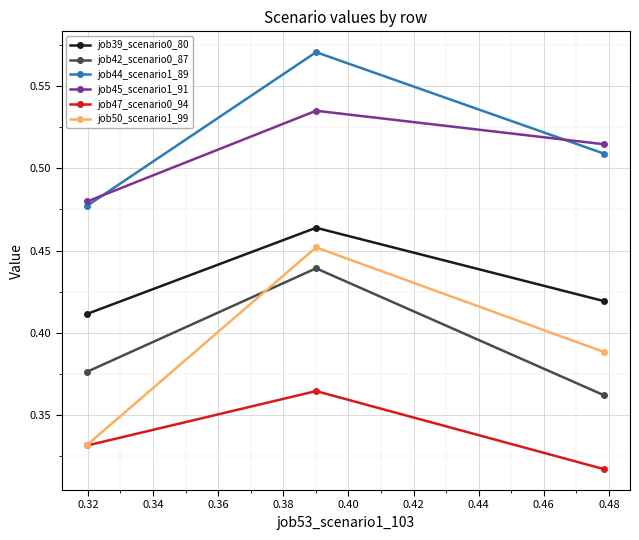

Count the job47_scenario0_94 values in the range 0 to 1.

3